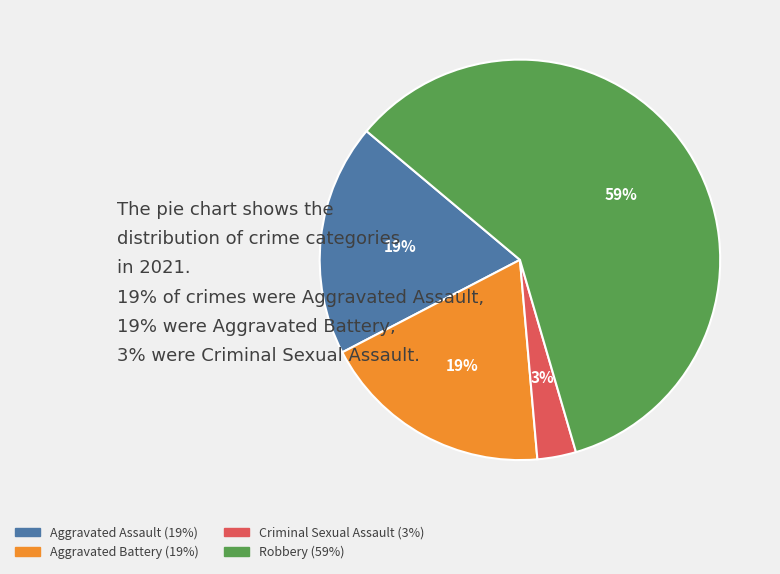

Does any single category account for the majority?

Yes